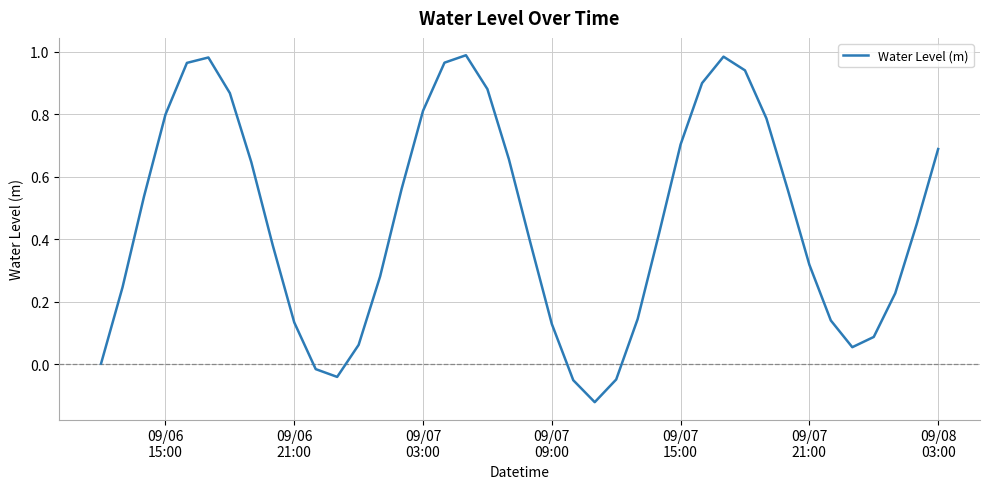

What is the difference between the maximum and minimum values?

1.1